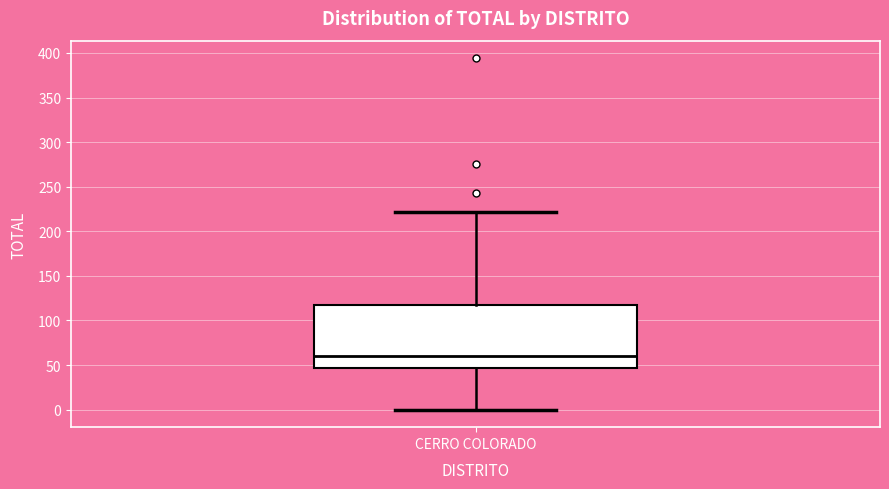

Read this box plot against the y-axis: the position of the median line, the range covered by the box, and the ends of both whiskers. The values are not printed on the chart, so give them approximately, as read against the axis.

median 60, box 45 to 115, whiskers 0 to 220